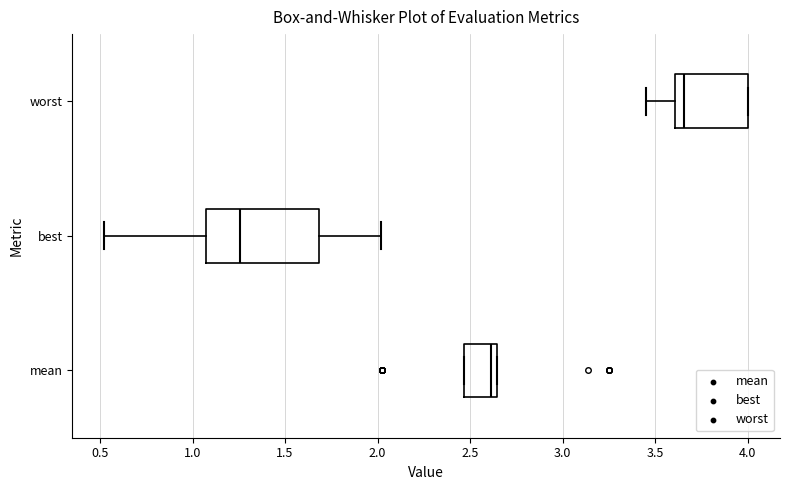

Reading bottom to top, transcribe this box plot: for each box, give where its median line is, the range the box spans, and where its two whiskers end, as read against the x-axis. The values are not printed on the chart, so give them approximately, as read against the axis.

mean: median 2.60, box 2.45 to 2.65, whiskers 2.45 to 2.65
best: median 1.25, box 1.05 to 1.70, whiskers 0.50 to 2.00
worst: median 3.65, box 3.60 to 4.00, whiskers 3.45 to 4.00